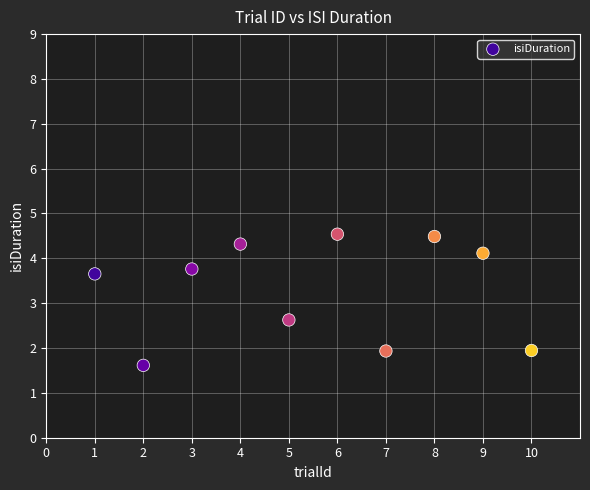

What is the average X value?

5.5